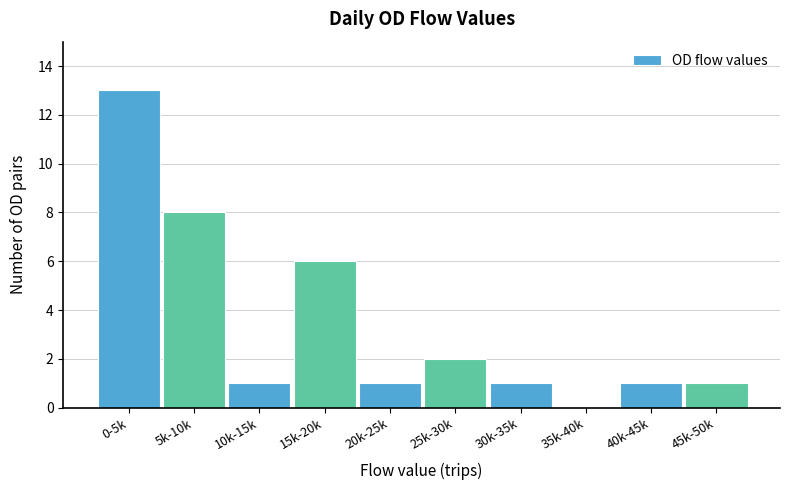

Reading right to left, transcribe all the data shown in this chart.

45k-50k=1	40k-45k=1	35k-40k=0	30k-35k=1	25k-30k=2	20k-25k=1	15k-20k=6	10k-15k=1	5k-10k=8	0-5k=13